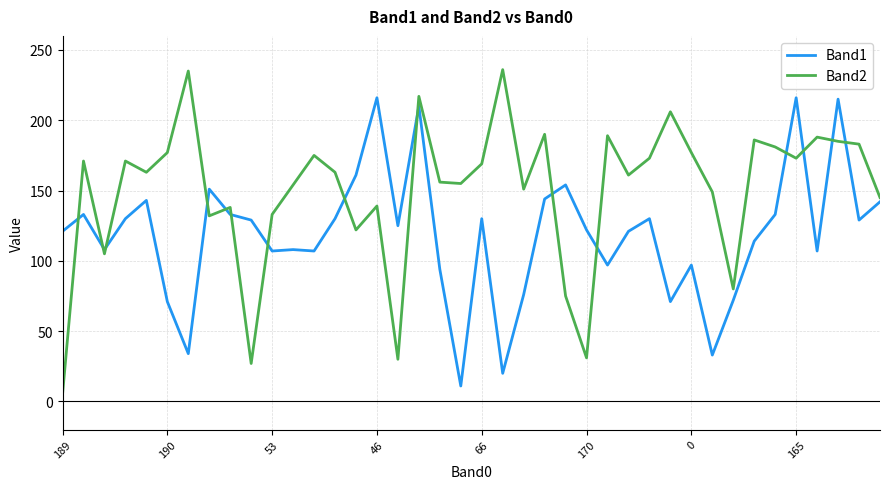

Rank the series by their average value, from lowest to highest.

Band1, Band2